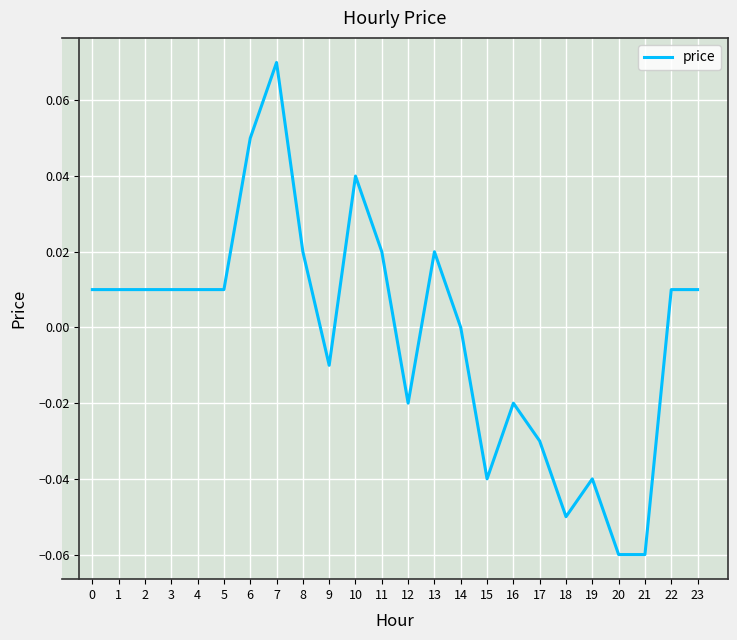

Does the chart have visible grid lines?

Yes